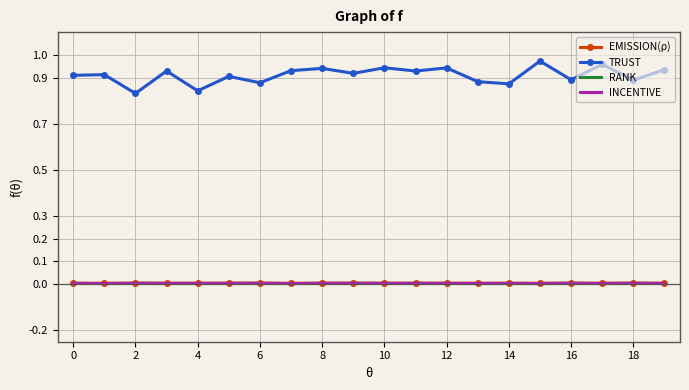

How many TRUST values are between 0 and 1?

20